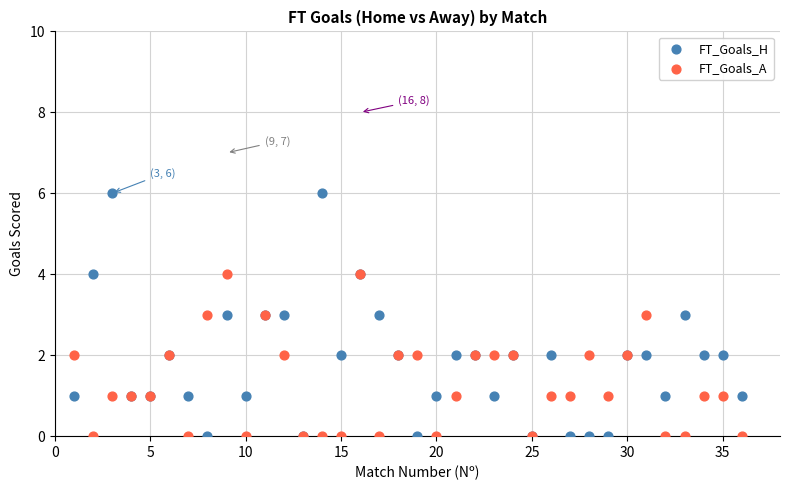

What is the X range (max minus min) for the scatter plot?

35